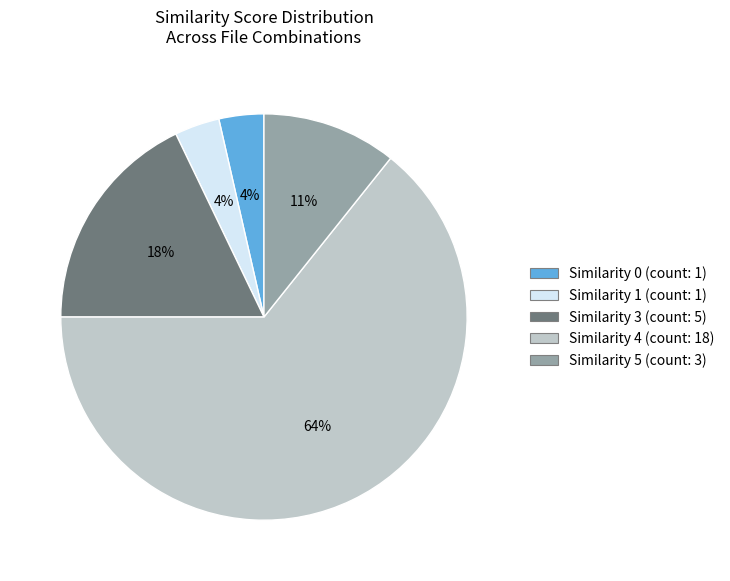

How many slices are in this pie chart?

5